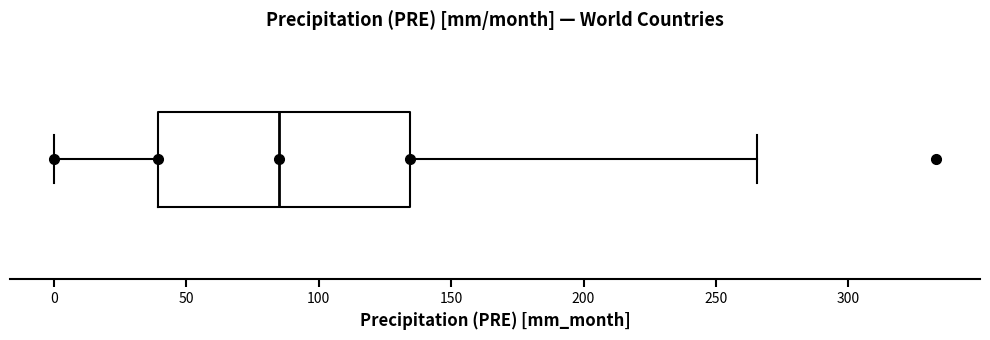

Transcribe this box plot: give where the median line is, the range the box spans, and where the two whiskers end, as read against the x-axis. The values are not printed on the chart, so give them approximately, as read against the axis.

median 85, box 40 to 135, whiskers 0 to 265